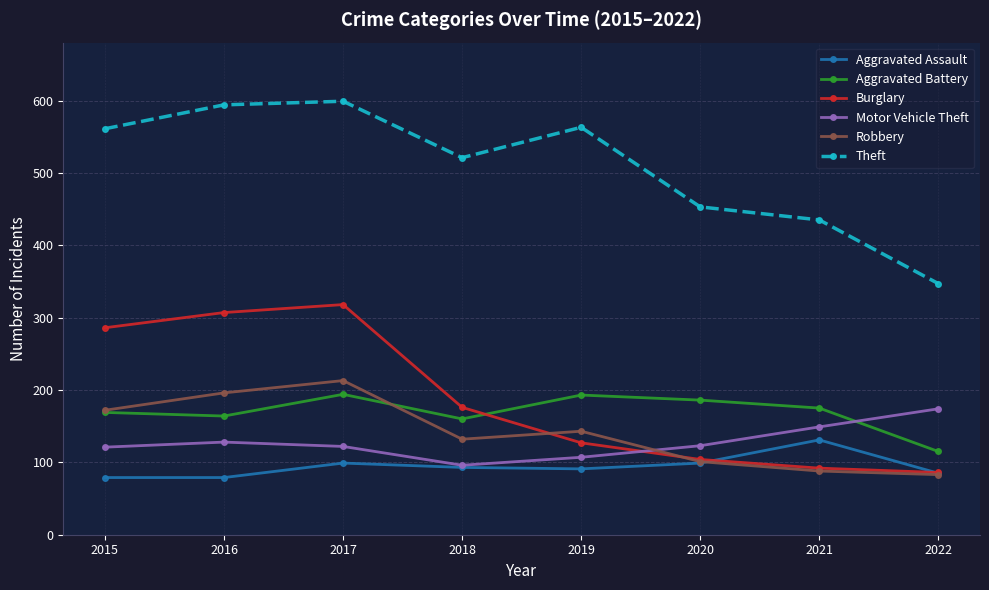

List the series in order of their peak value, highest first.

Theft, Burglary, Robbery, Aggravated Battery, Motor Vehicle Theft, Aggravated Assault